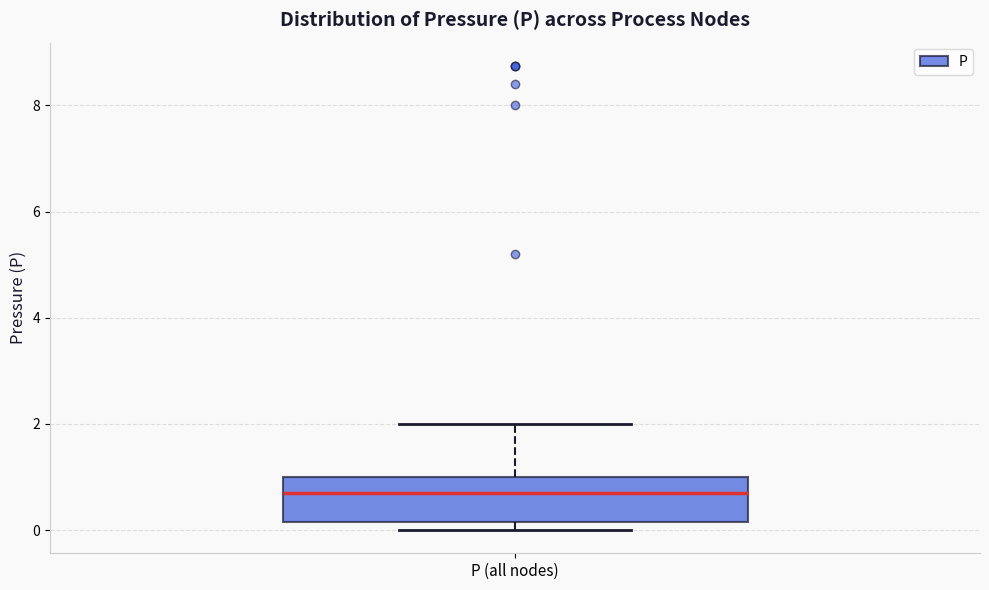

Where does the upper whisker of the box for P (all nodes) end on the y-axis? The values are not printed on the chart, so give them approximately, as read against the axis.

2.0